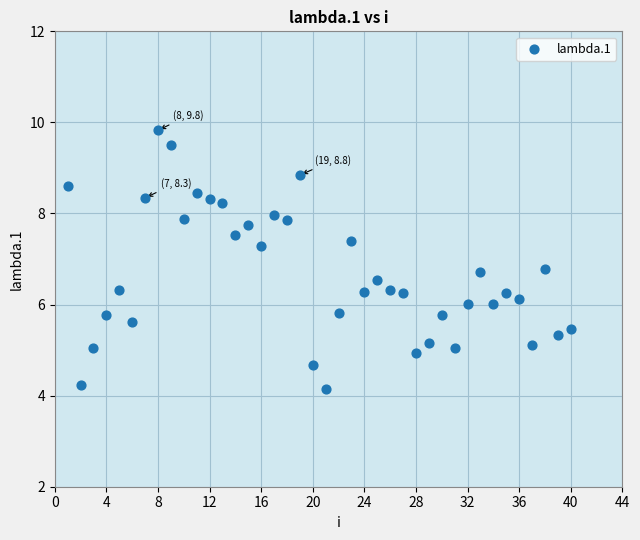

What is the range of Y values (max minus min)?

5.7